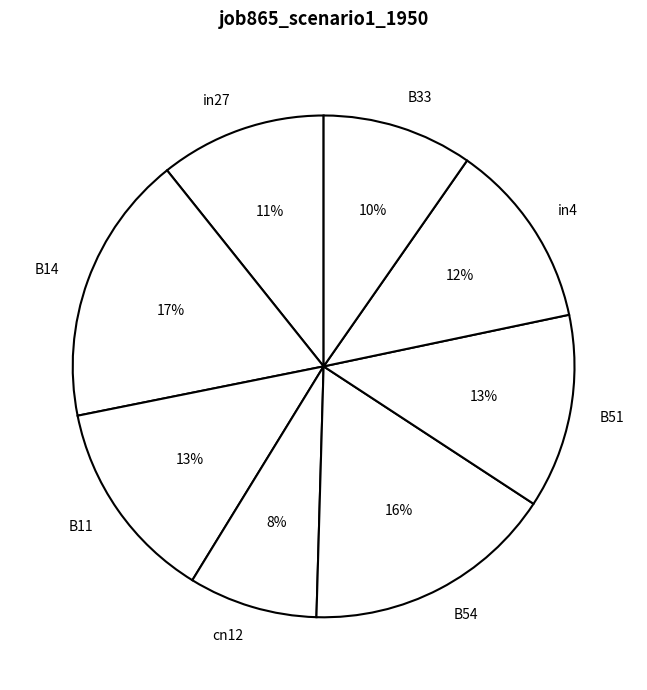

Between B33 and B11, which is larger?

B11